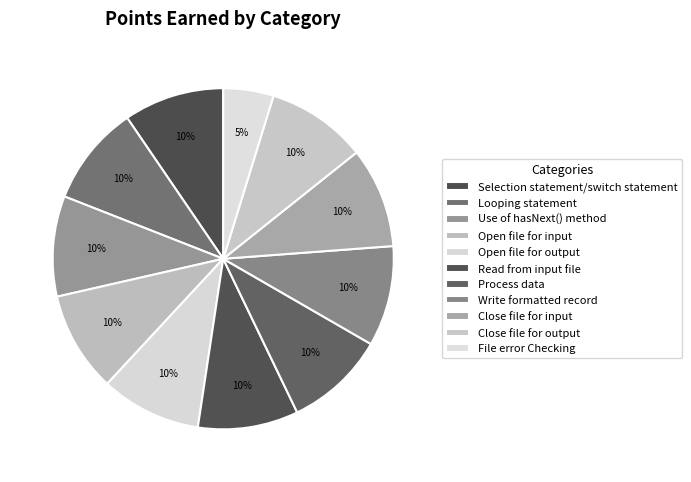

What is the ratio of the value at Write formatted record to the value at Process data?

1.0